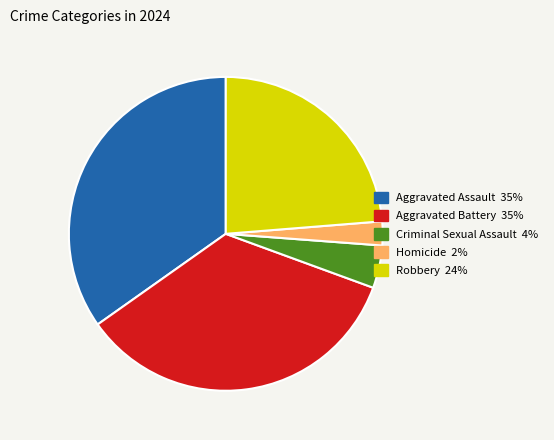

The Aggravated Assault slice represents 35% of the pie. True or false?

True